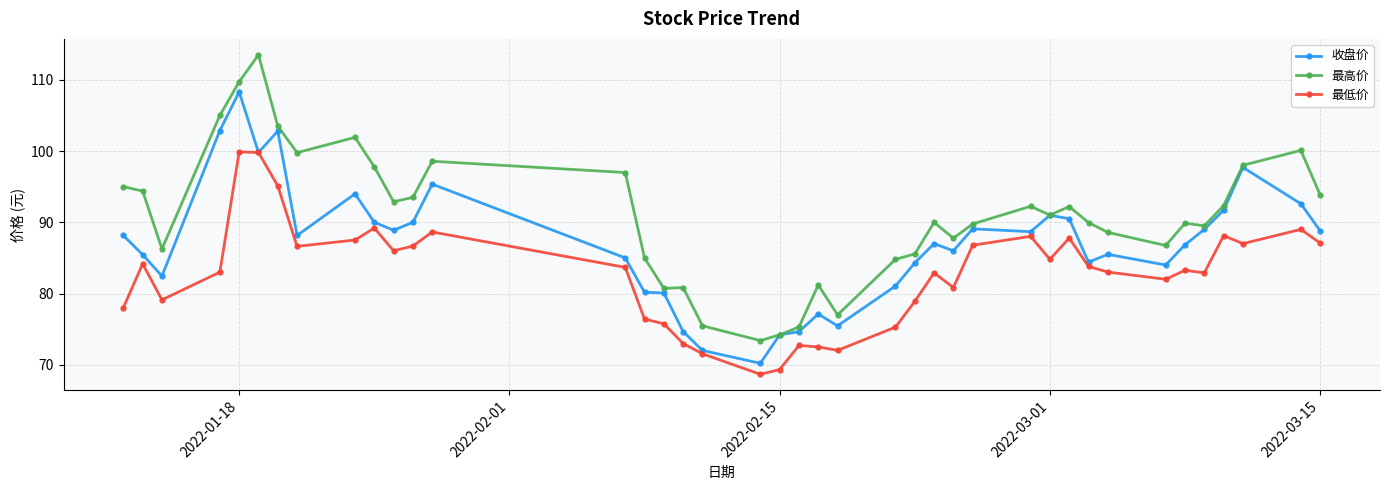

In 最低价, how many points are higher than both neighbors (excluding endpoints)?

11